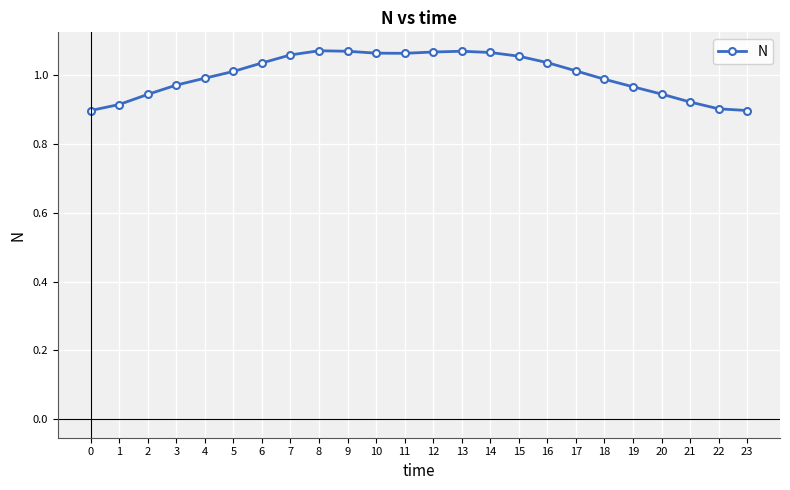

What is the change in value from 2 to 8?

+0.1